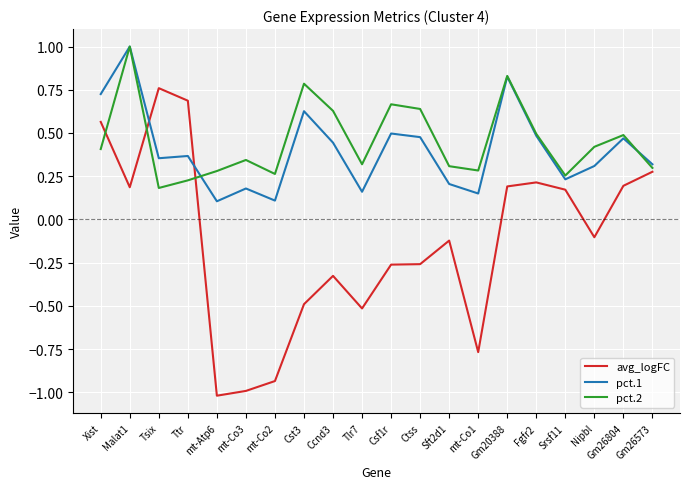

True or false: pct.2 has a value of 0.4 at Nipbl.

True